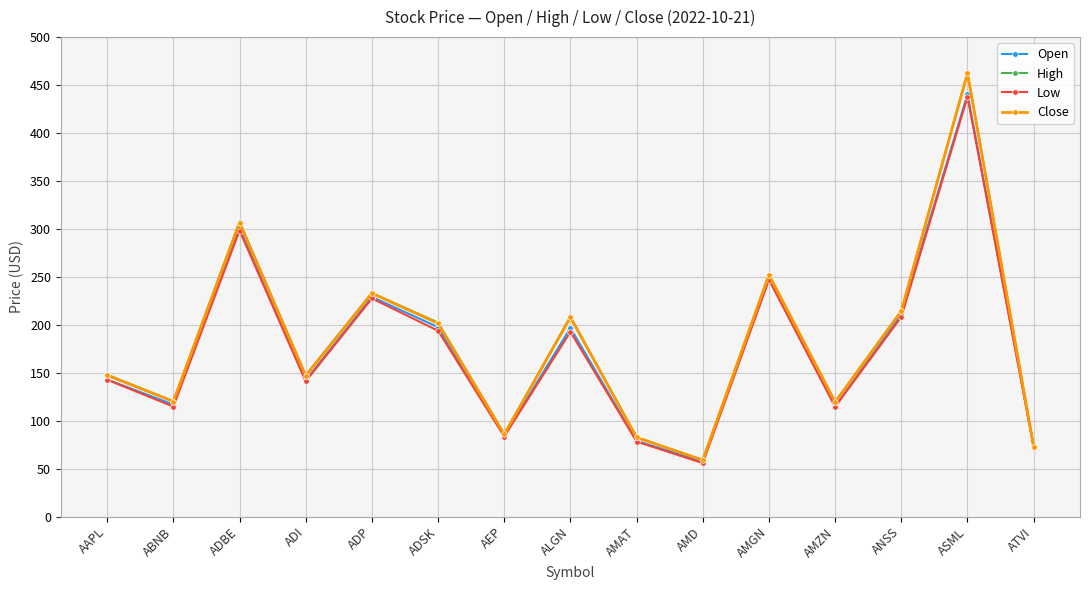

What is the minimum value shown in the chart?

55.7